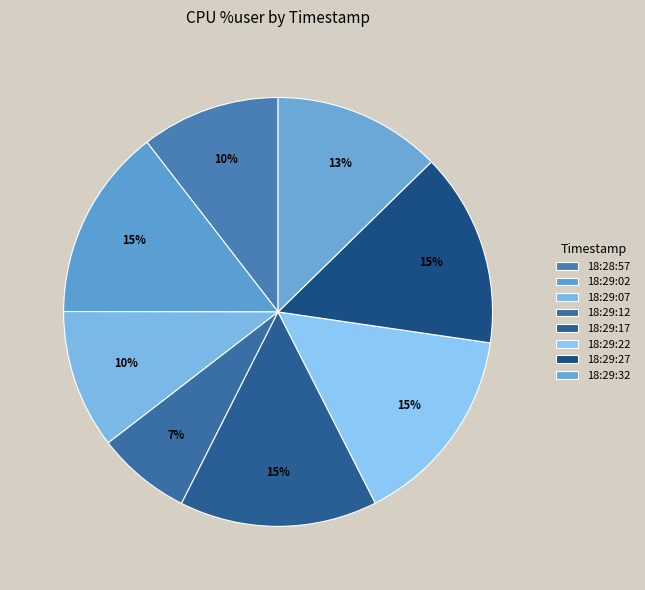

How many slices are in this pie chart?

8